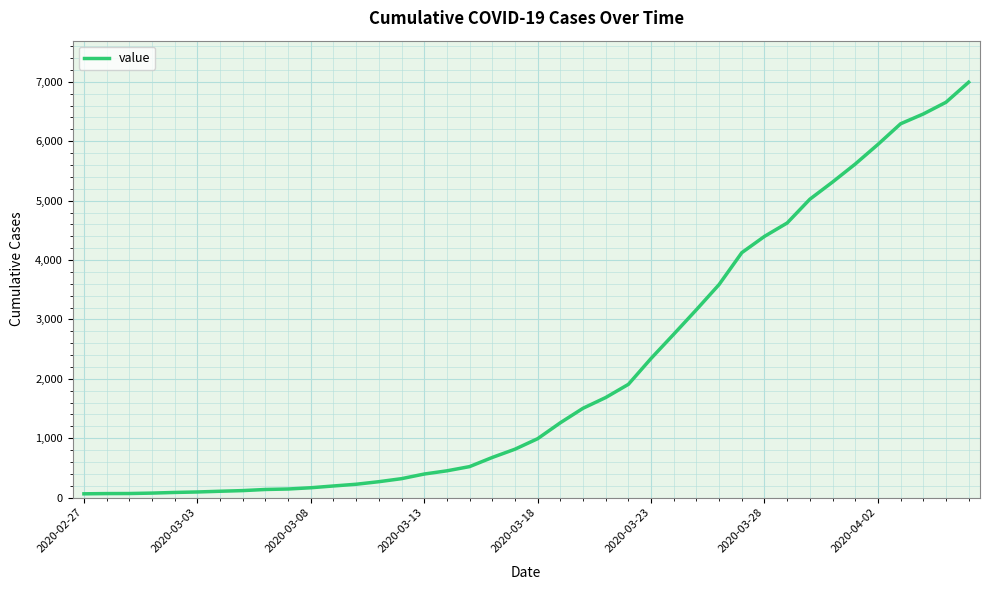

What is the maximum value shown in the chart?

6994